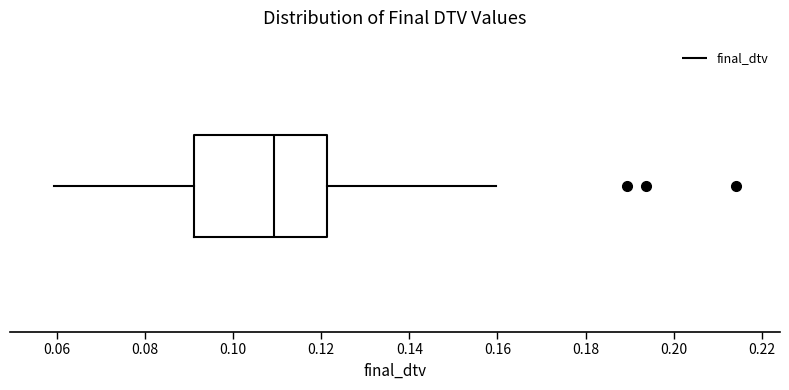

Where does the left whisker of the box end on the x-axis? The values are not printed on the chart, so give them approximately, as read against the axis.

0.060